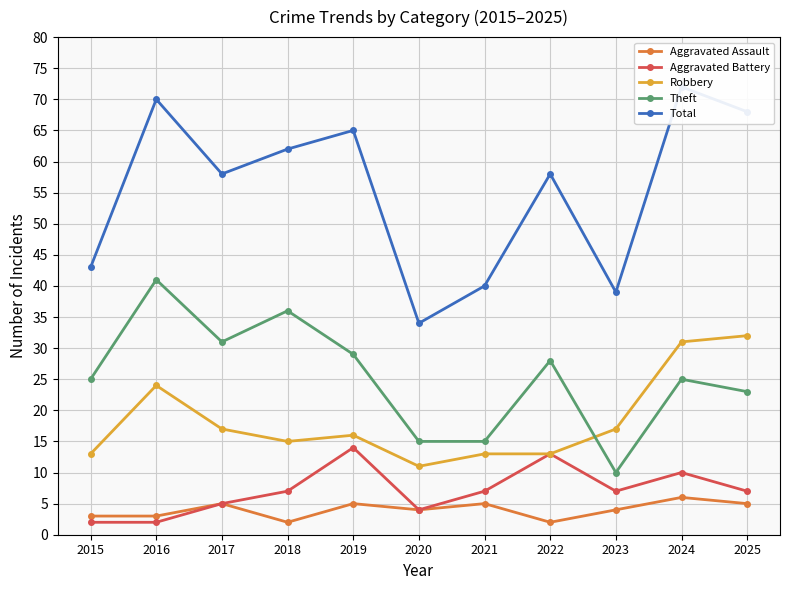

What is the value of the Theft point at the 6th from the left?

15